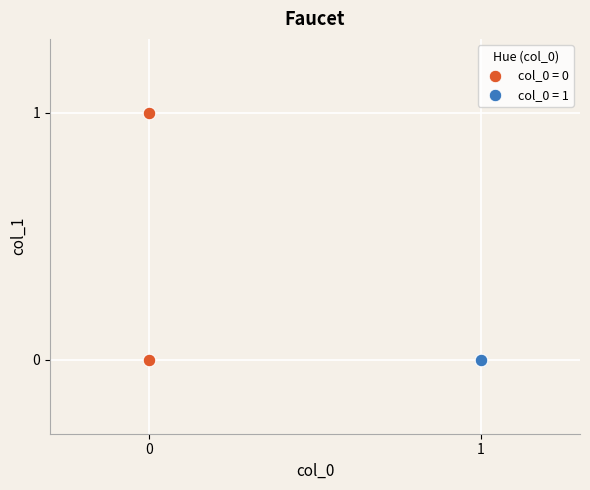

Which series contains the highest Y value?

col_0 = 0